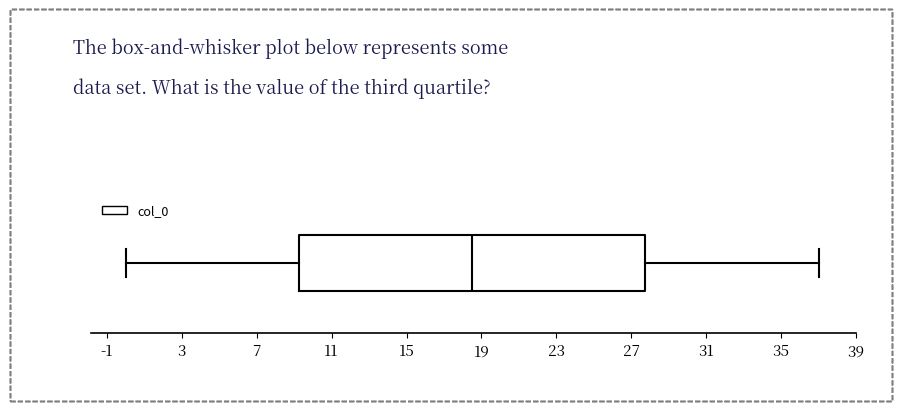

Where does the median line of the box sit on the x-axis? The values are not printed on the chart, so give them approximately, as read against the axis.

18.5